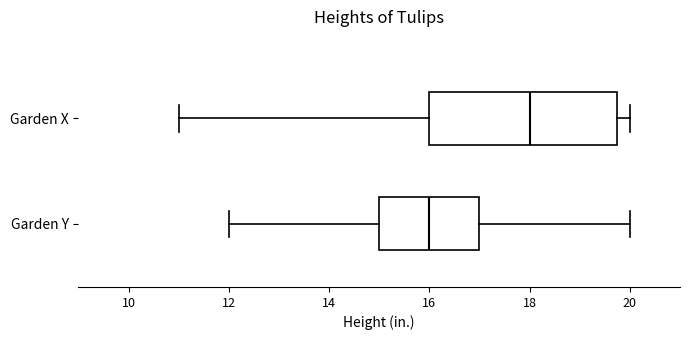

Where does the left whisker of the box for Garden Y end on the x-axis? The values are not printed on the chart, so give them approximately, as read against the axis.

12.0